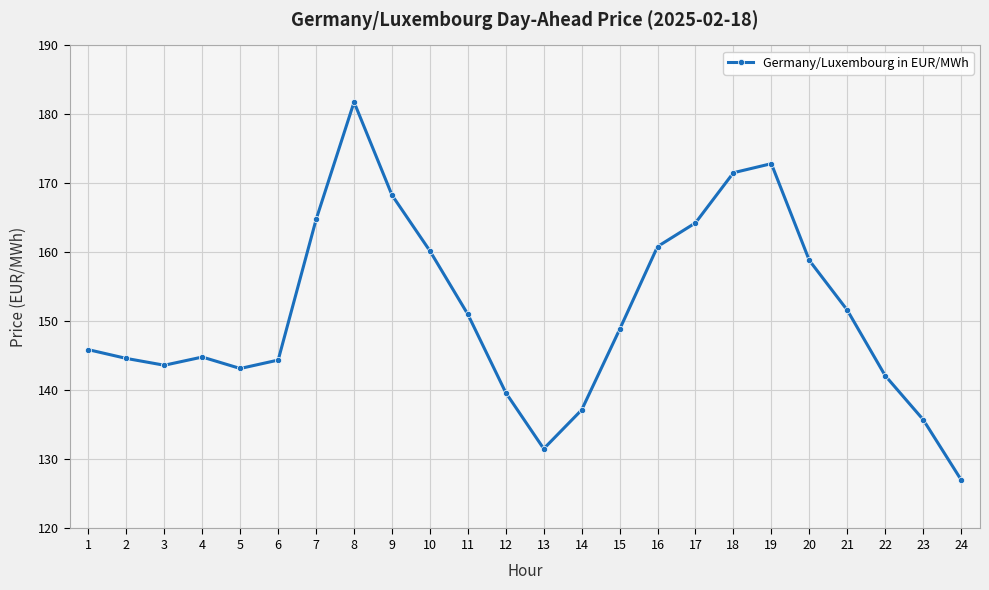

At which category does the chart reach its peak across all series?

8